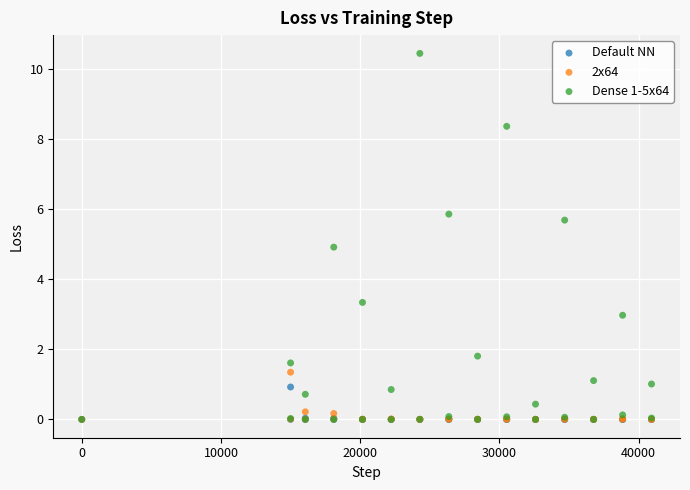

What are all the series names shown in the legend?

Default NN, 2x64, Dense 1-5x64